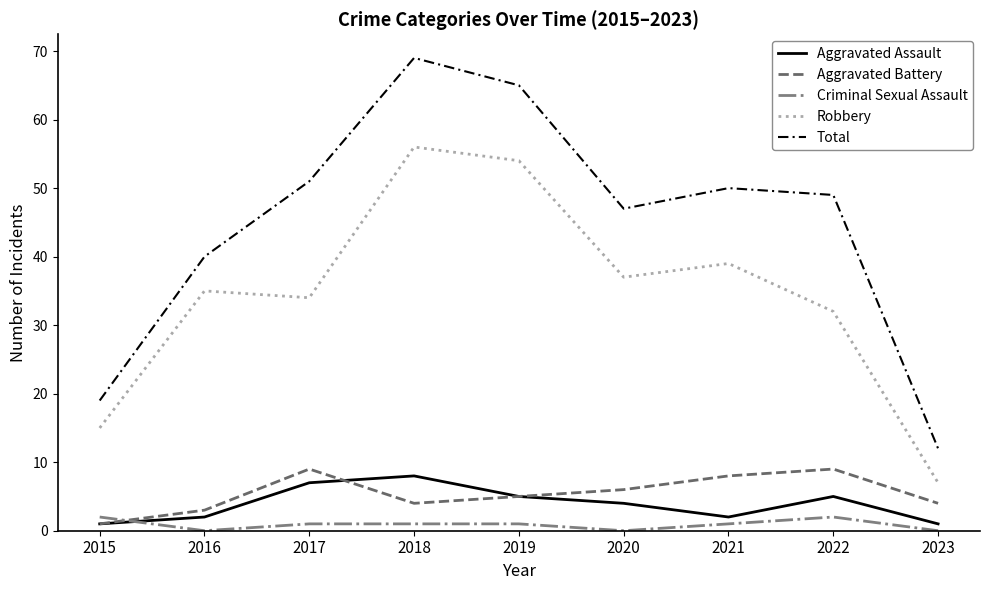

Which series has the largest range (max minus min)?

Total